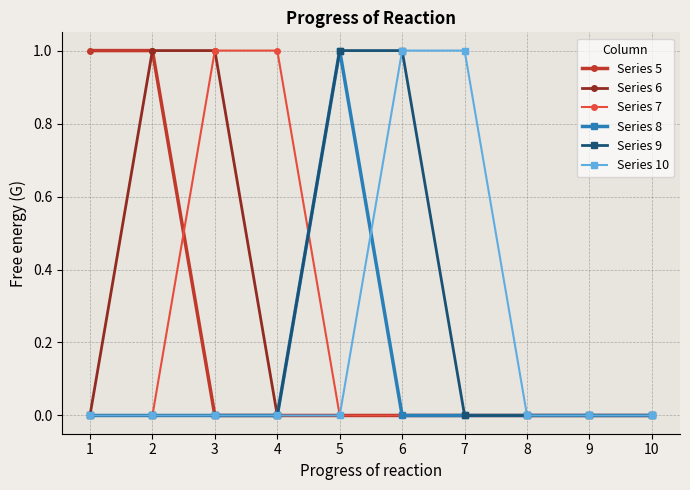

True or false: Series 8 has a value of 0 at 8.

True